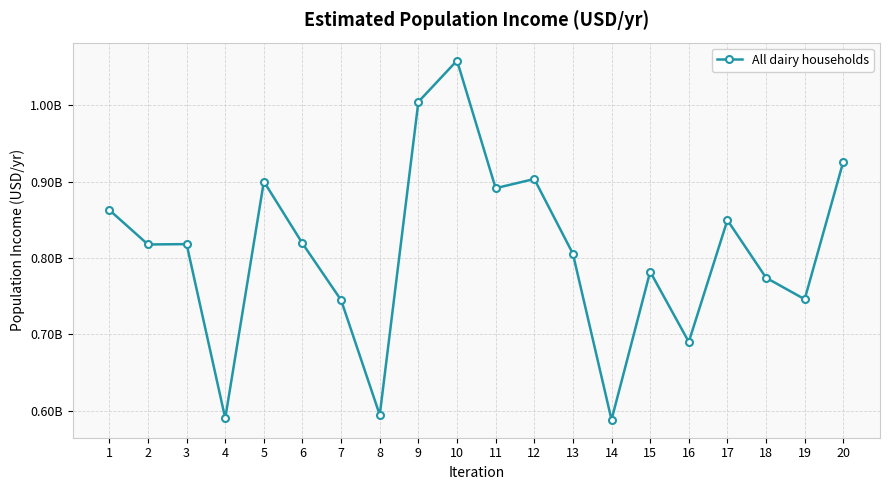

Reading right to left, list all the values displayed in this chart.

926089928.4	745822250.6	773991661.9	849432690.9	689939462.0	781937649.2	587955708.2	805452068.2	903316170.2	891276859.6	1058420927.5	1004362891.2	594258402.1	744633670.6	818899541.4	900017890.0	589906627.2	818017845.3	817553895.0	862712589.2